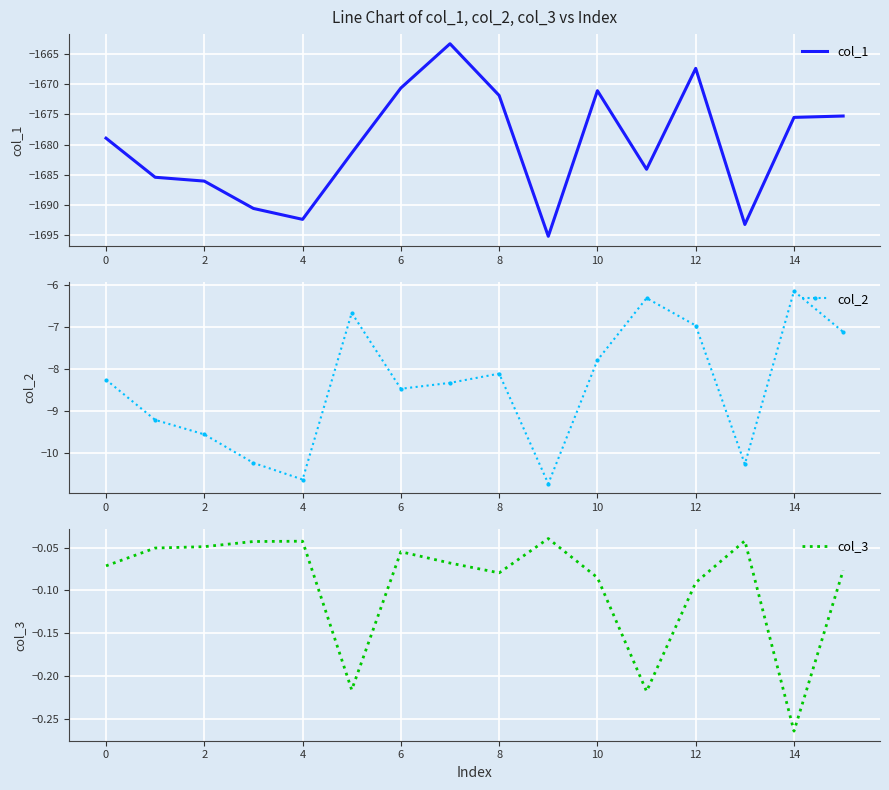

Which series has the largest total across all categories?

col_3